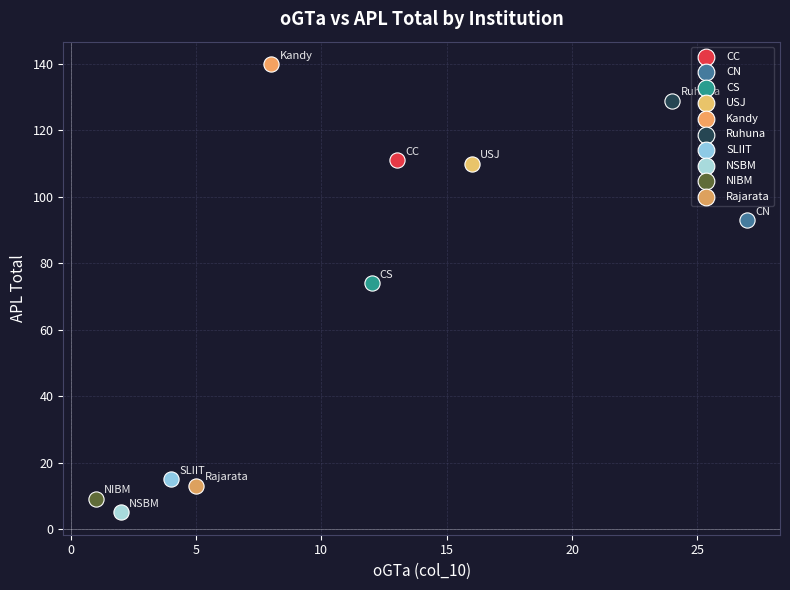

What are all the series names shown in the legend?

CC, CN, CS, USJ, Kandy, Ruhuna, SLIIT, NSBM, NIBM, Rajarata